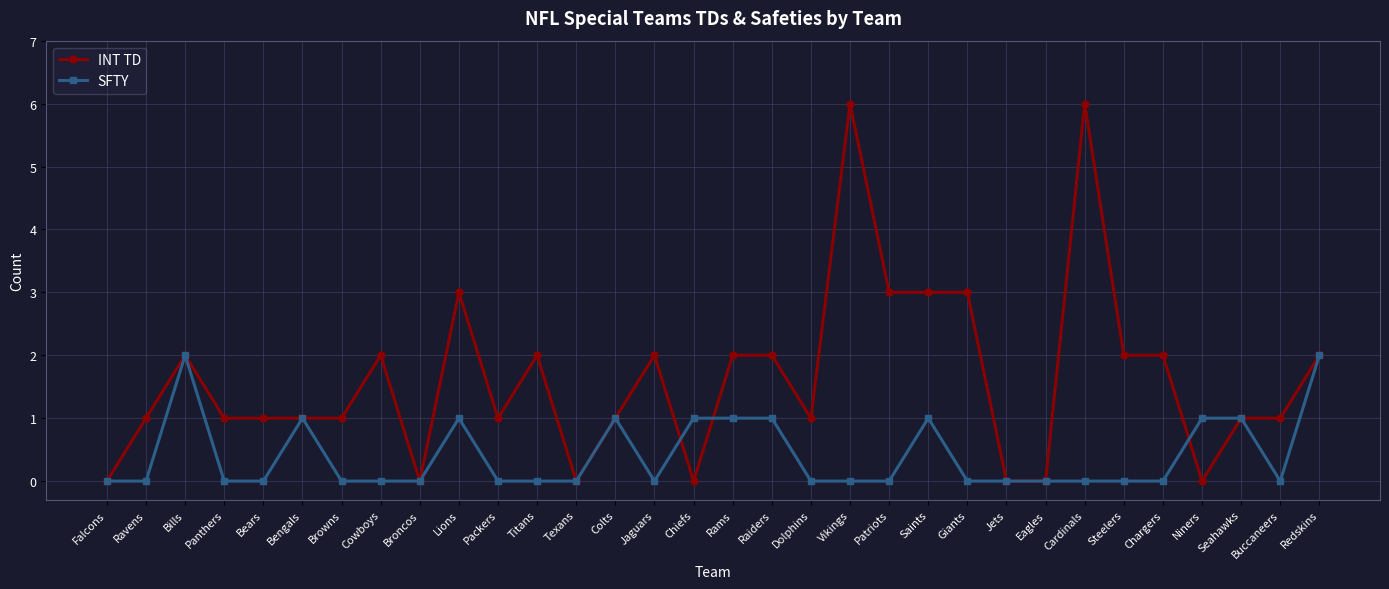

Between Broncos and Cardinals, which series saw the biggest shift?

INT TD